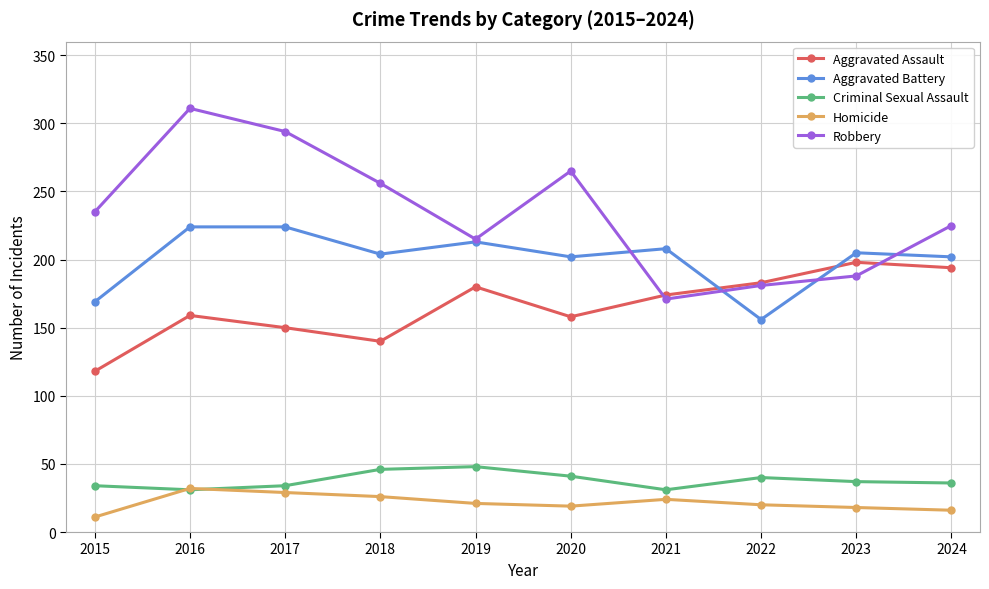

Count the number of categories in the chart.

10